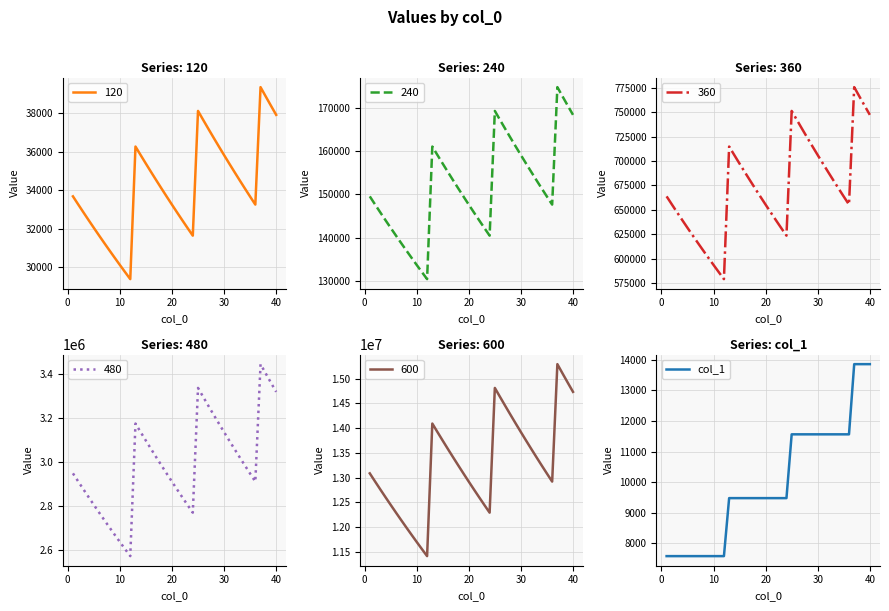

What is the minimum value for col_1?

7583.3